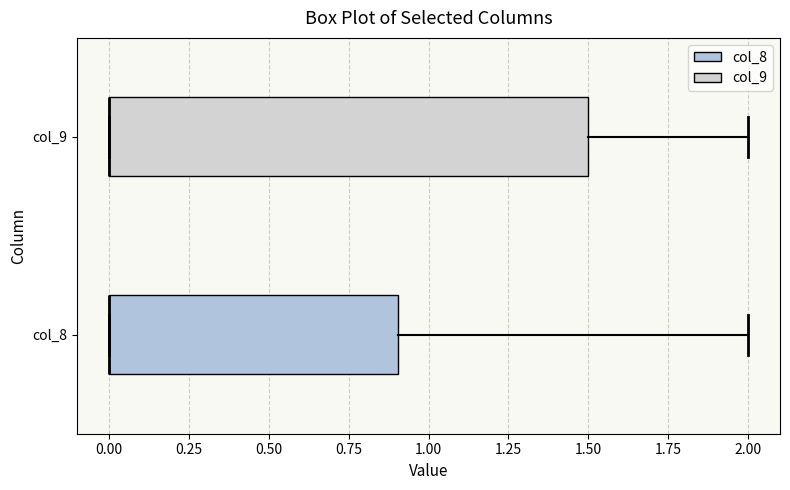

Reading bottom to top, read every box against the x-axis: the position of its median line, the range the box covers, and the ends of its whiskers. The values are not printed on the chart, so give them approximately, as read against the axis.

col_8: median 0.0 (drawn on the box's left edge), box 0.0 to 0.9, whiskers 0.0 to 2.0
col_9: median 0.0 (drawn on the box's left edge), box 0.0 to 1.5, whiskers 0.0 to 2.0